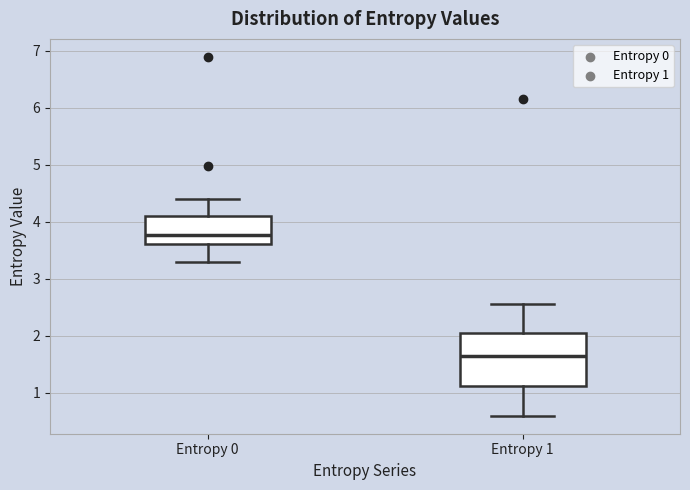

Comparing the boxes themselves (not the whiskers), which one is the tallest?

Entropy 1